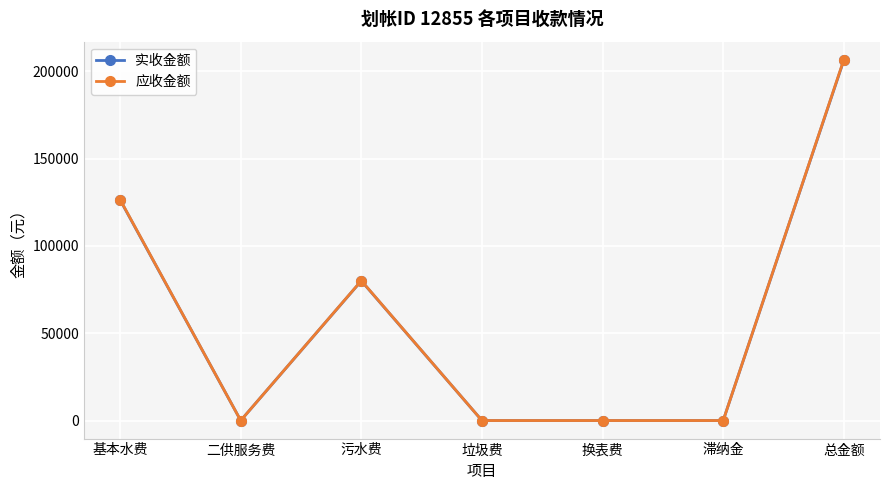

What is the label of the 7th point from the left?

总金额